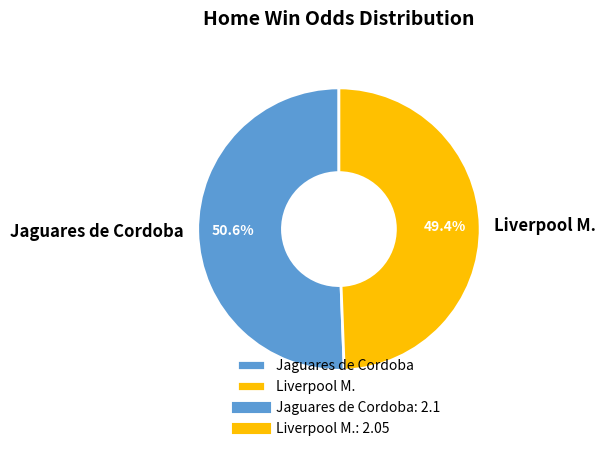

What percentage do Jaguares de Cordoba and Liverpool M. together represent?

100.0%